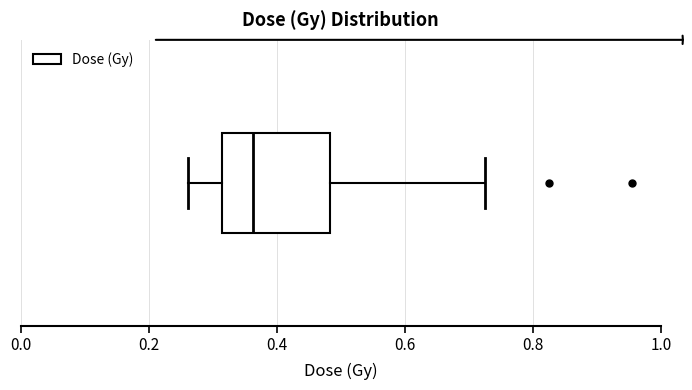

Where is the left edge of the box on the x-axis? The values are not printed on the chart, so give them approximately, as read against the axis.

0.32